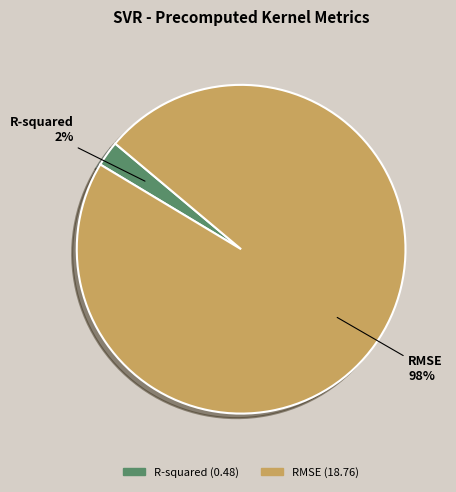

Which category has the biggest portion of the pie?

RMSE